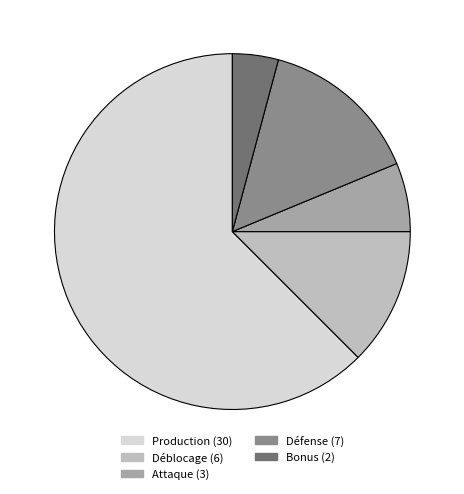

Approximately how many times larger is the value at Défense compared to Production?

0.2